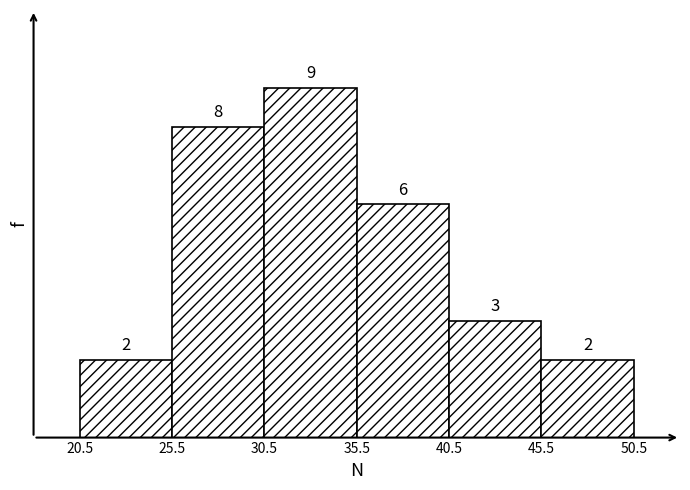

Reading left to right, list every bar in this chart as the range it spans on the x-axis followed by its height.

20.5 to 25.5: 2
25.5 to 30.5: 8
30.5 to 35.5: 9
35.5 to 40.5: 6
40.5 to 45.5: 3
45.5 to 50.5: 2